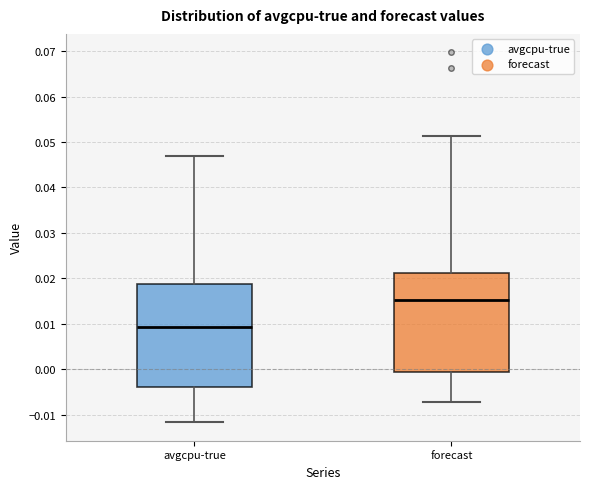

Where does the lower whisker of the box for forecast end on the y-axis? The values are not printed on the chart, so give them approximately, as read against the axis.

-0.007